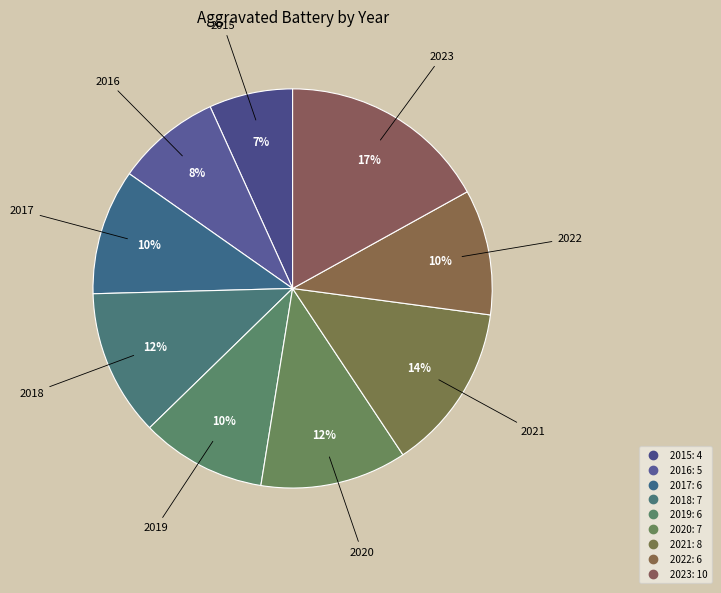

What percentage is the 2023 slice, to the nearest percent?

17%